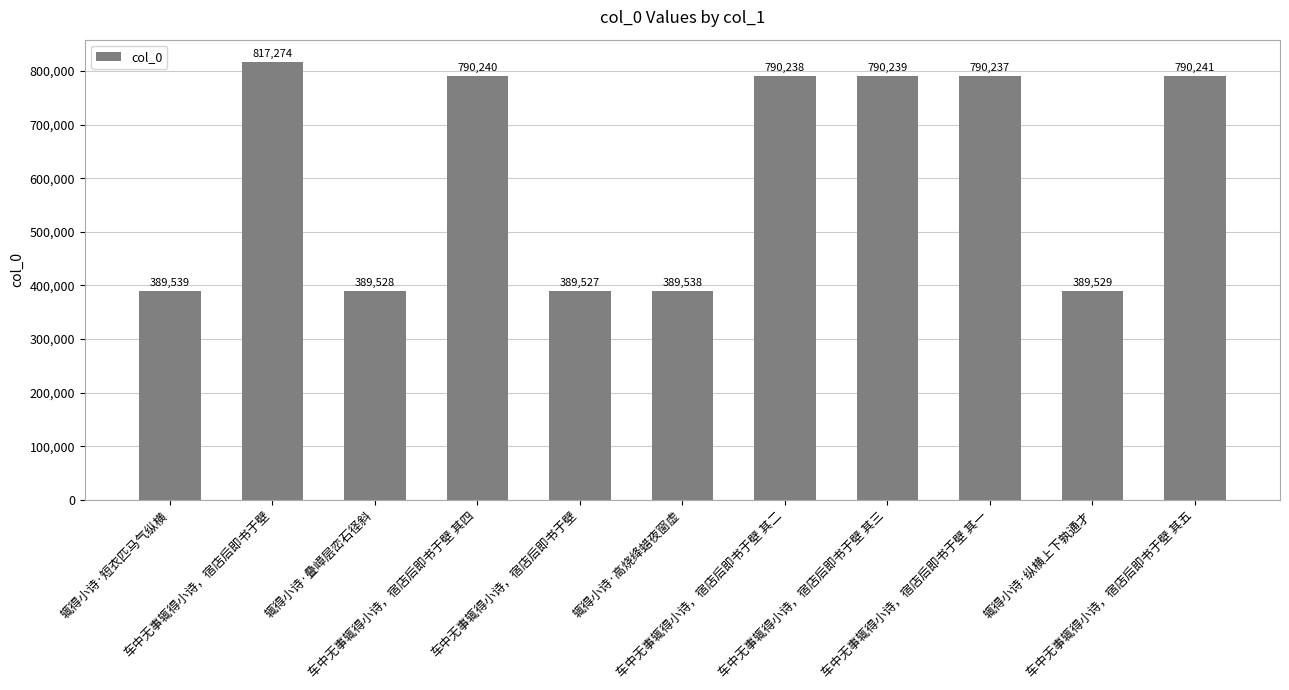

Count the number of categories in the chart.

11